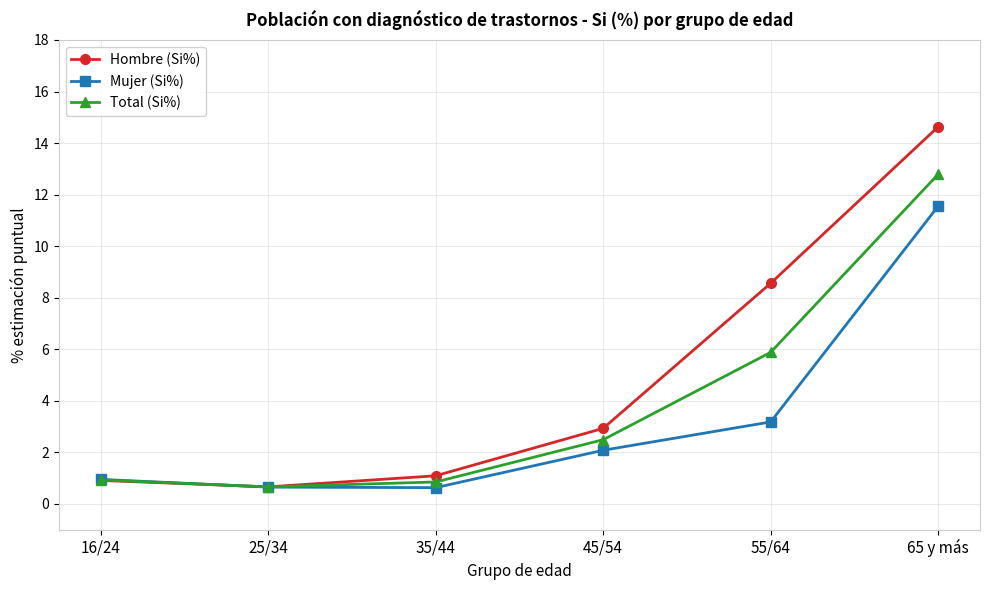

How many lines are shown in the chart?

3